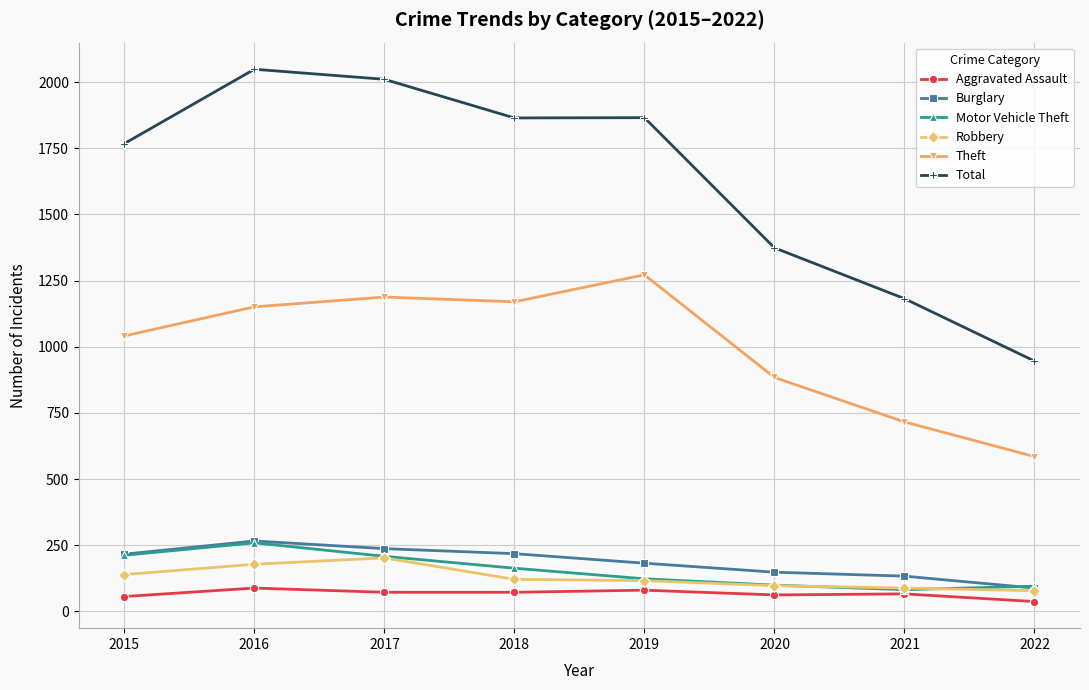

What is the lowest value of the Theft series?

585